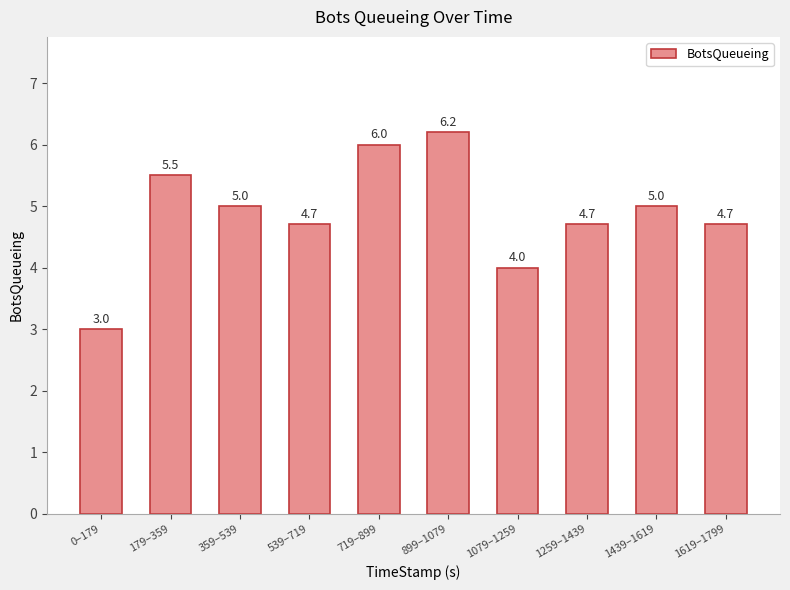

Is it true that the value at 1079–1259 is 4.0?

True